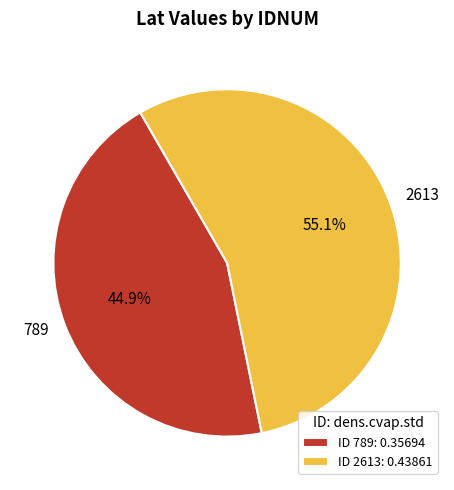

Which category has the smallest portion of the pie?

789